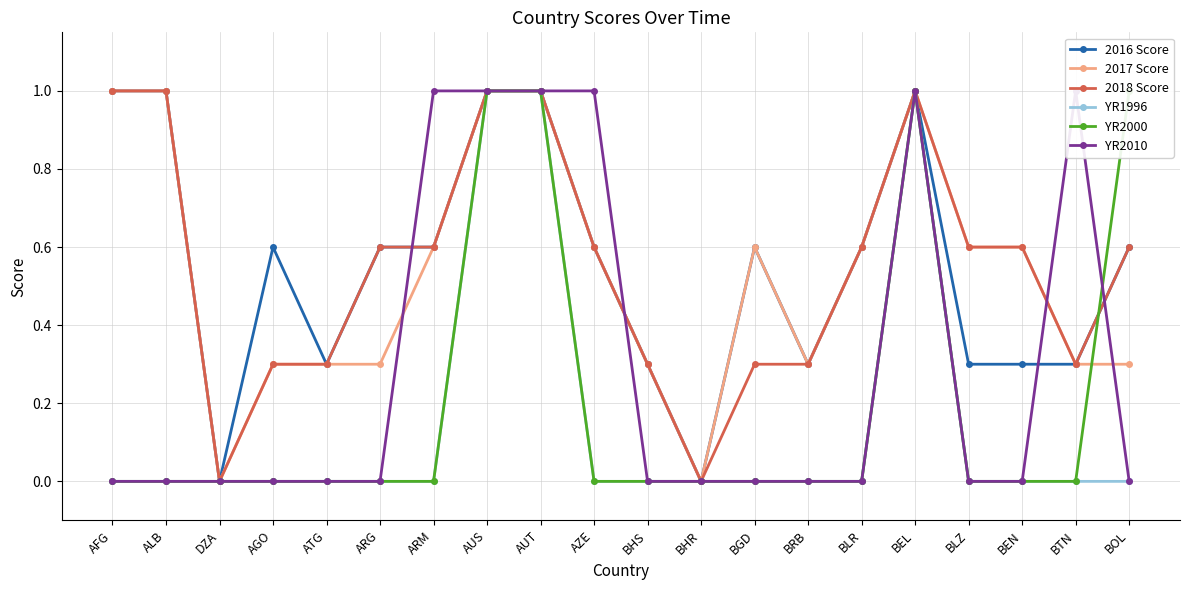

What is the average value of the 2016 Score series?

0.6